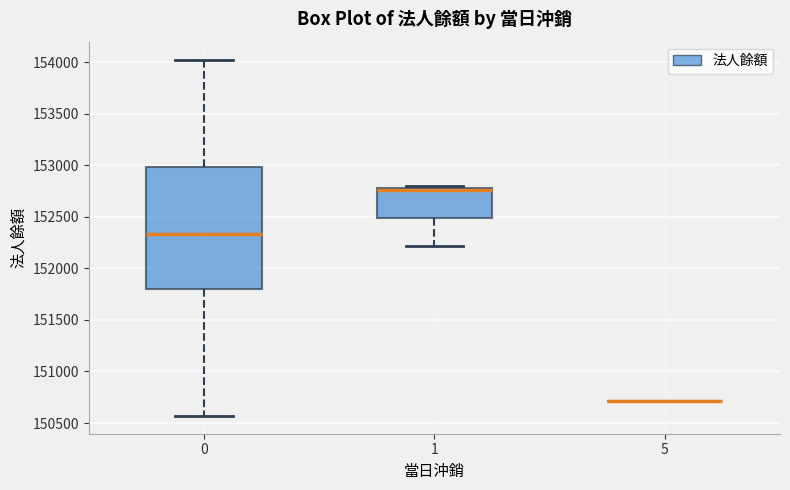

Where does the median line of the box at x = 1 sit on the y-axis? The values are not printed on the chart, so give them approximately, as read against the axis.

152750